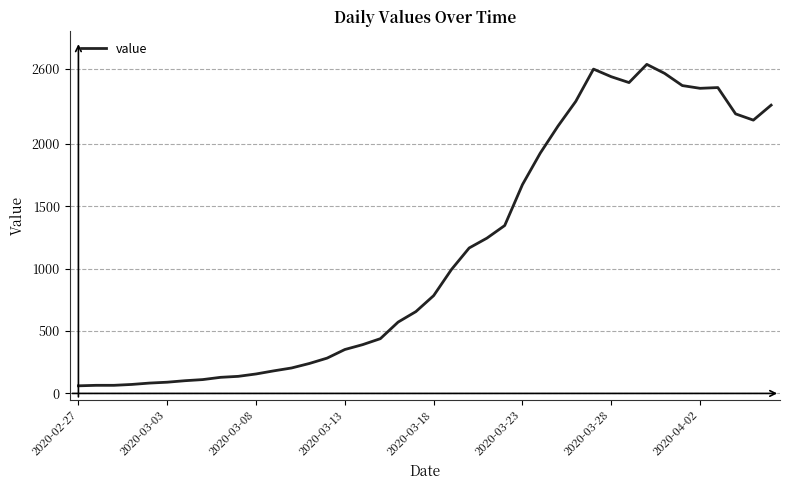

What is the difference between the maximum and minimum values?

2577